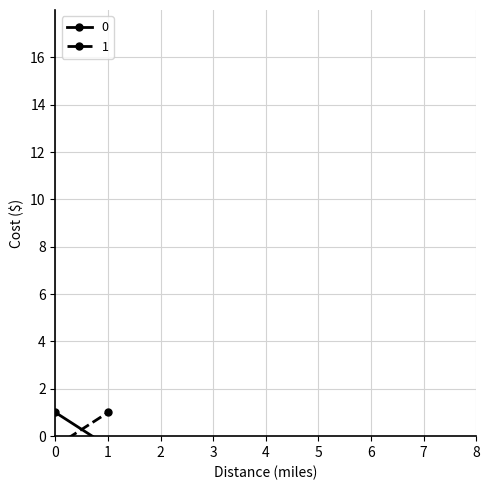

How many distinct data groups are displayed?

2